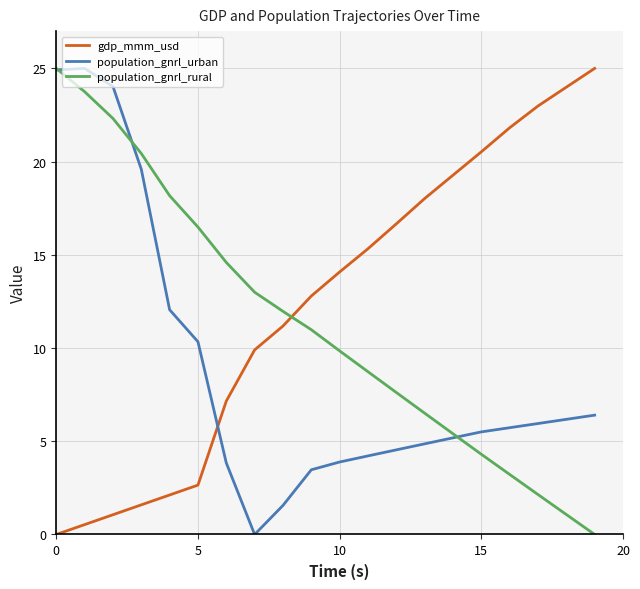

After their last crossing, which series has the higher values: population_gnrl_urban or gdp_mmm_usd?

gdp_mmm_usd